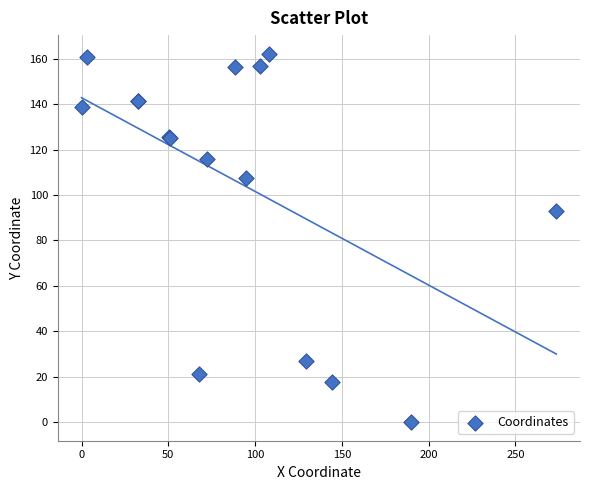

What Y value in the scatter plot is closest to 81?

92.9